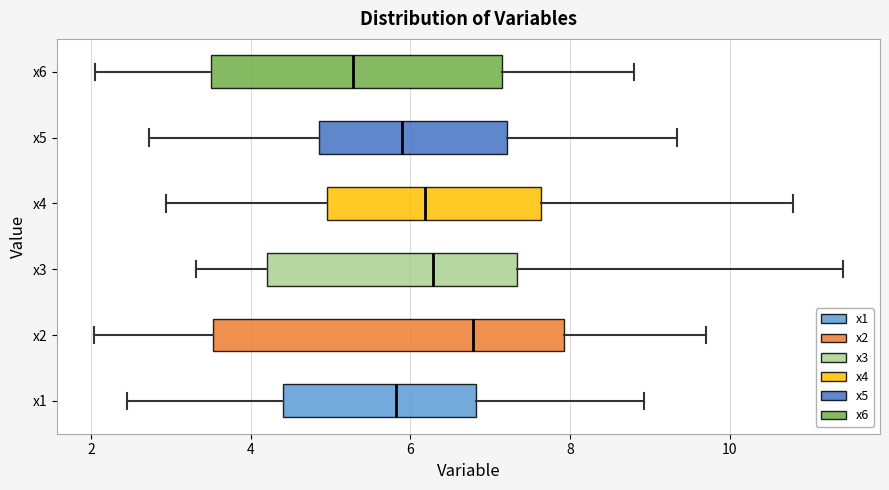

Which box has the furthest to the right median line?

x2